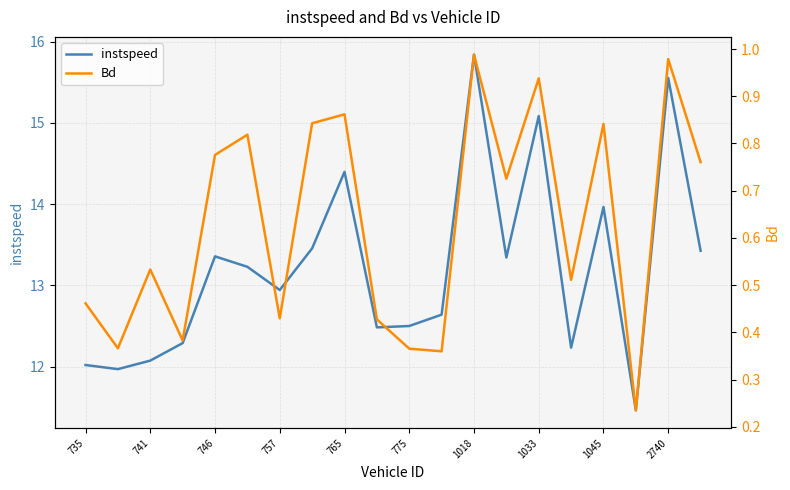

List the series in order of their peak value, lowest first.

Bd, instspeed